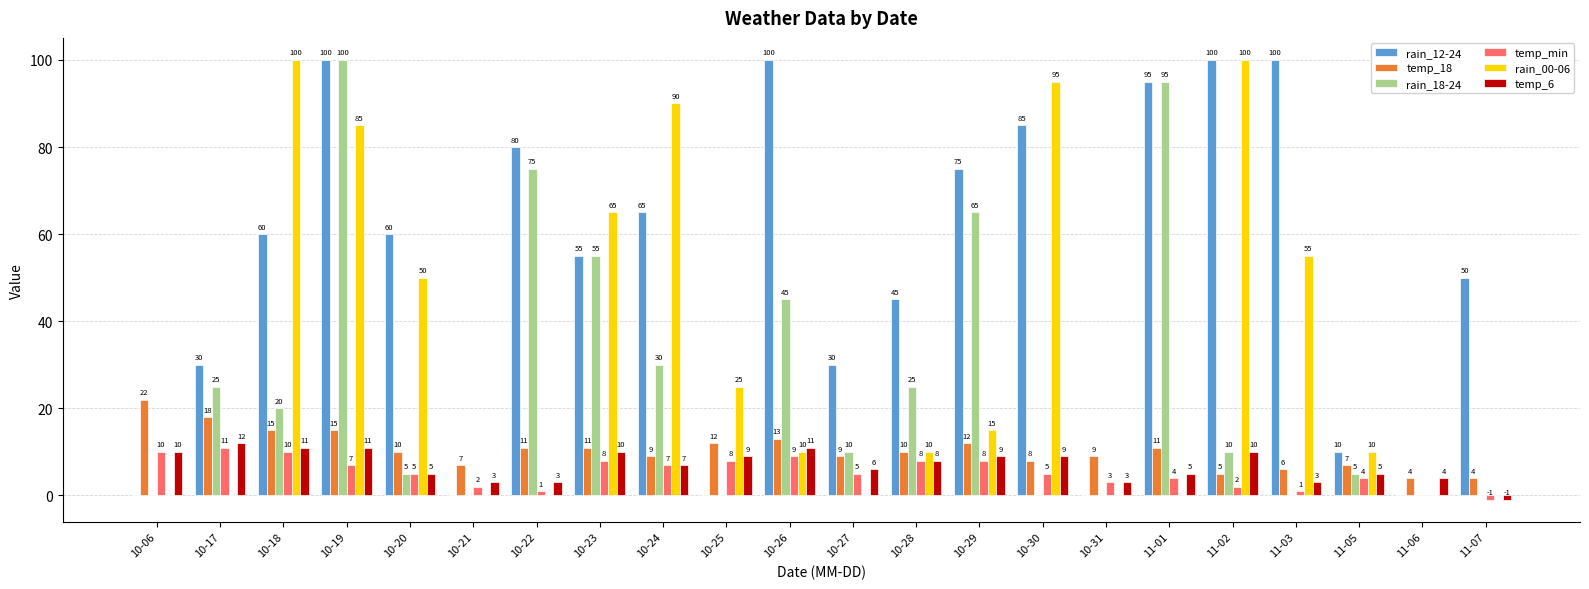

What is the sum of all temp_18 values?

228